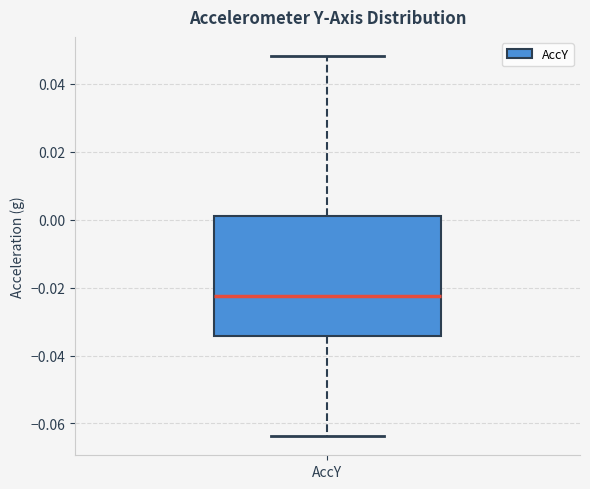

Transcribe this box plot: give where the median line is, the range the box spans, and where the two whiskers end, as read against the y-axis. The values are not printed on the chart, so give them approximately, as read against the axis.

median -0.022, box -0.034 to 0.002, whiskers -0.064 to 0.048